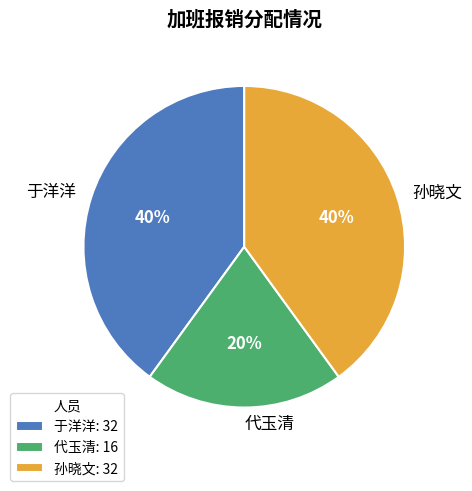

Is there a majority slice in this chart?

No